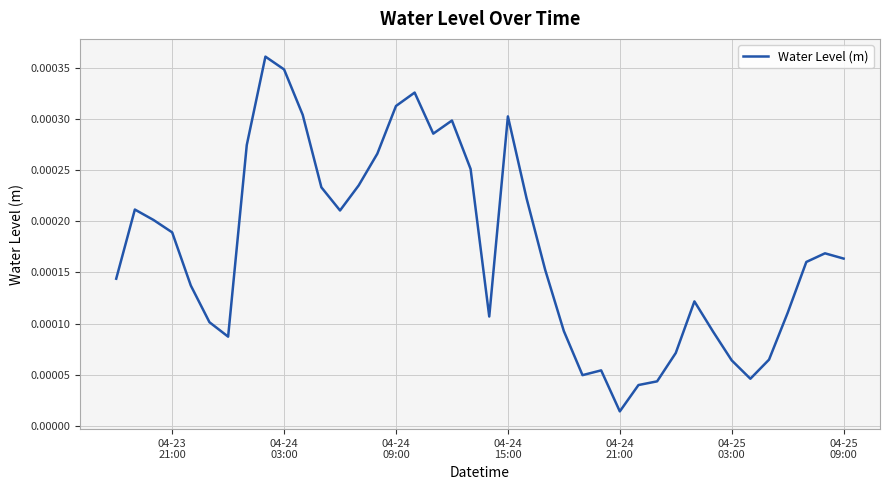

Is this an area chart (filled region under the line)?

No